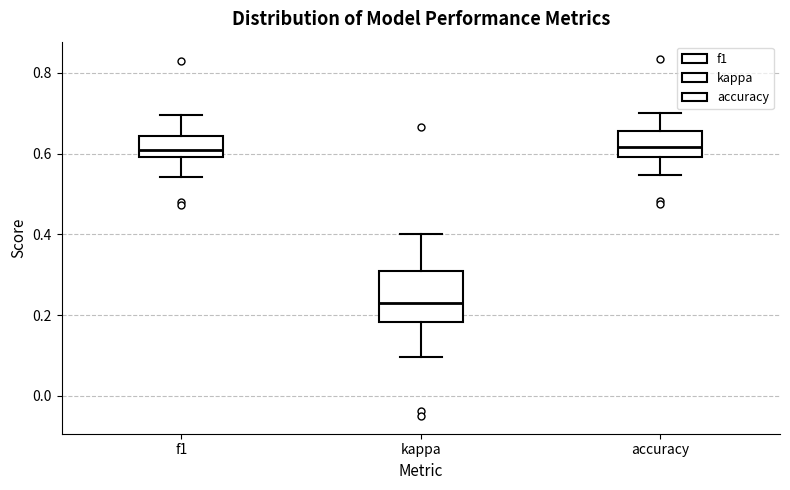

Where is the lower edge of the box for kappa on the y-axis? The values are not printed on the chart, so give them approximately, as read against the axis.

0.18